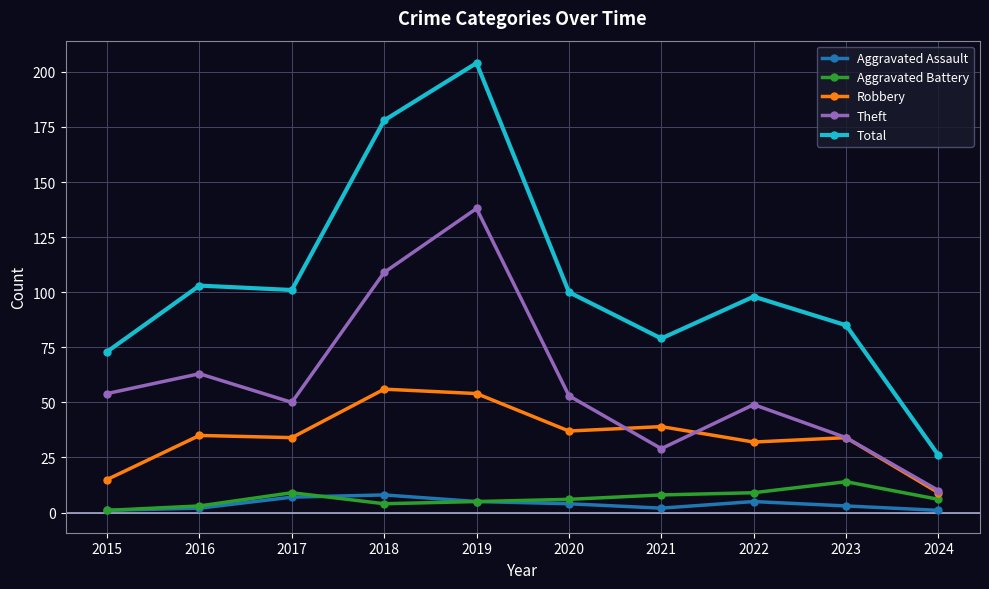

True or false: Aggravated Battery and Theft cross at least once.

False